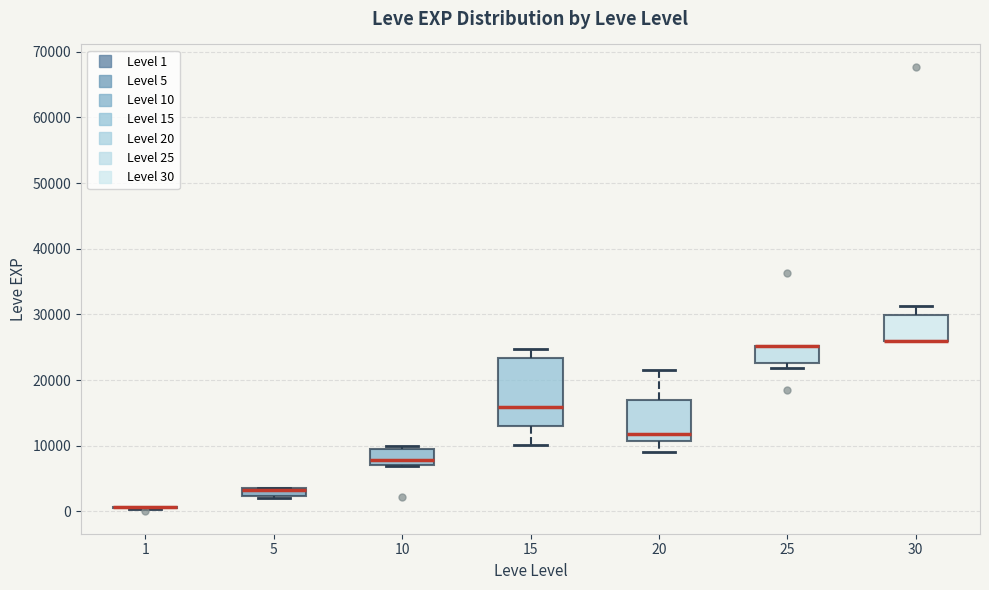

Comparing the boxes themselves (not the whiskers), which one is the tallest?

15